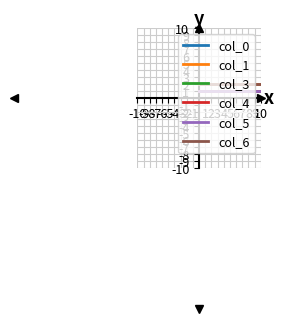

Reading left to right, list all the values displayed in this chart.

col_0: 2	2	2	2	2	2	2	2	2	2	2	2	2	2	2	2	2	2	2	2
col_1: 2	2	2	2	2	2	2	2	2	2	2	2	2	2	2	2	2	2	2	2
col_3: 1	1	1	1	1	1	1	1	1	1	1	1	1	1	1	1	1	1	1	1
col_4: 1	1	1	1	1	1	1	1	1	1	1	1	1	1	1	1	1	1	1	1
col_5: 1	1	1	1	1	1	1	1	1	1	1	1	1	1	1	1	1	1	1	1
col_6: 2	2	2	2	2	2	2	2	2	2	2	2	2	2	2	2	2	2	2	2